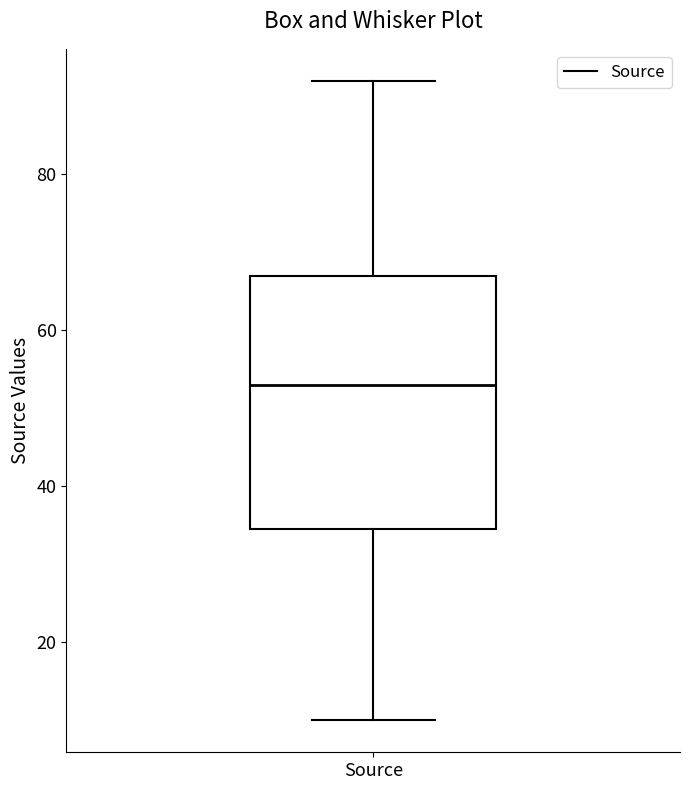

Read this box plot against the y-axis: the position of the median line, the range covered by the box, and the ends of both whiskers. The values are not printed on the chart, so give them approximately, as read against the axis.

median 54, box 34 to 68, whiskers 10 to 92